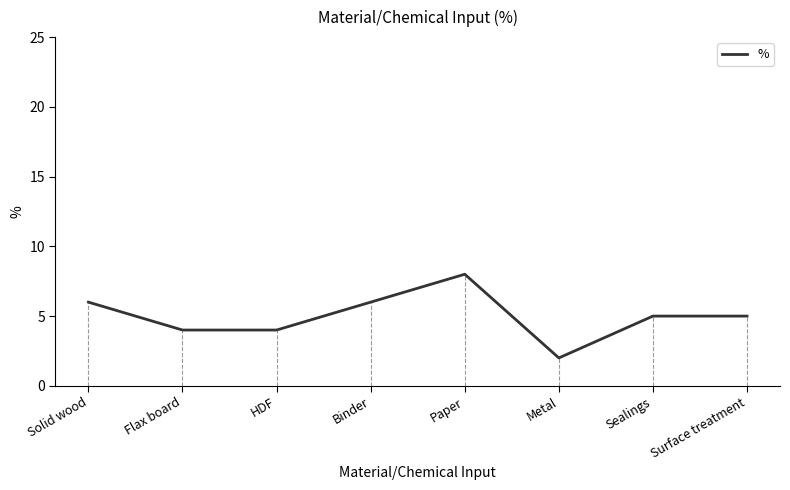

At which category does the chart reach its minimum across all series?

Metal